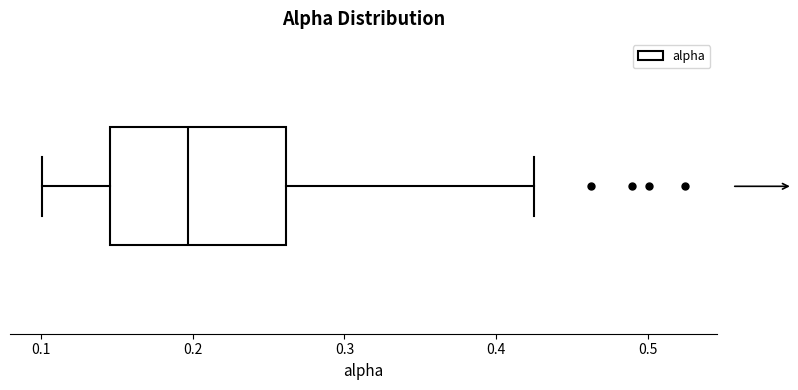

Read this box plot against the x-axis: the position of the median line, the range covered by the box, and the ends of both whiskers. The values are not printed on the chart, so give them approximately, as read against the axis.

median 0.20, box 0.15 to 0.26, whiskers 0.10 to 0.42